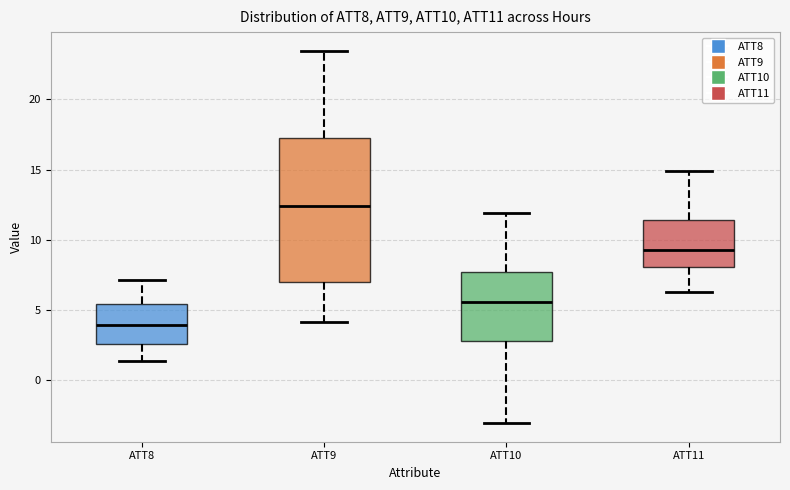

Reading left to right, read every box against the y-axis: the position of its median line, the range the box covers, and the ends of its whiskers. The values are not printed on the chart, so give them approximately, as read against the axis.

ATT8: median 4.0, box 2.5 to 5.5, whiskers 1.5 to 7.0
ATT9: median 12.5, box 7.0 to 17.0, whiskers 4.0 to 23.5
ATT10: median 5.5, box 3.0 to 7.5, whiskers -3.0 to 12.0
ATT11: median 9.0, box 8.0 to 11.5, whiskers 6.5 to 15.0